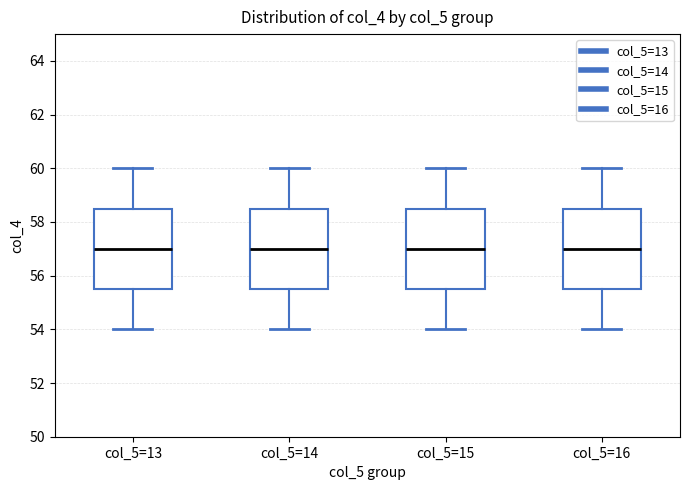

Where is the lower edge of the box for col_5=15 on the y-axis? The values are not printed on the chart, so give them approximately, as read against the axis.

55.6